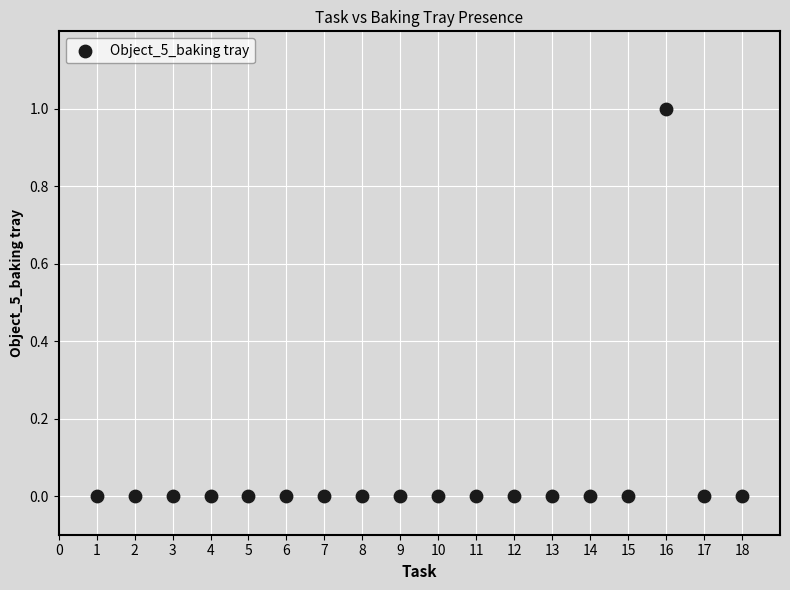

What is the range of X values (max minus min)?

17